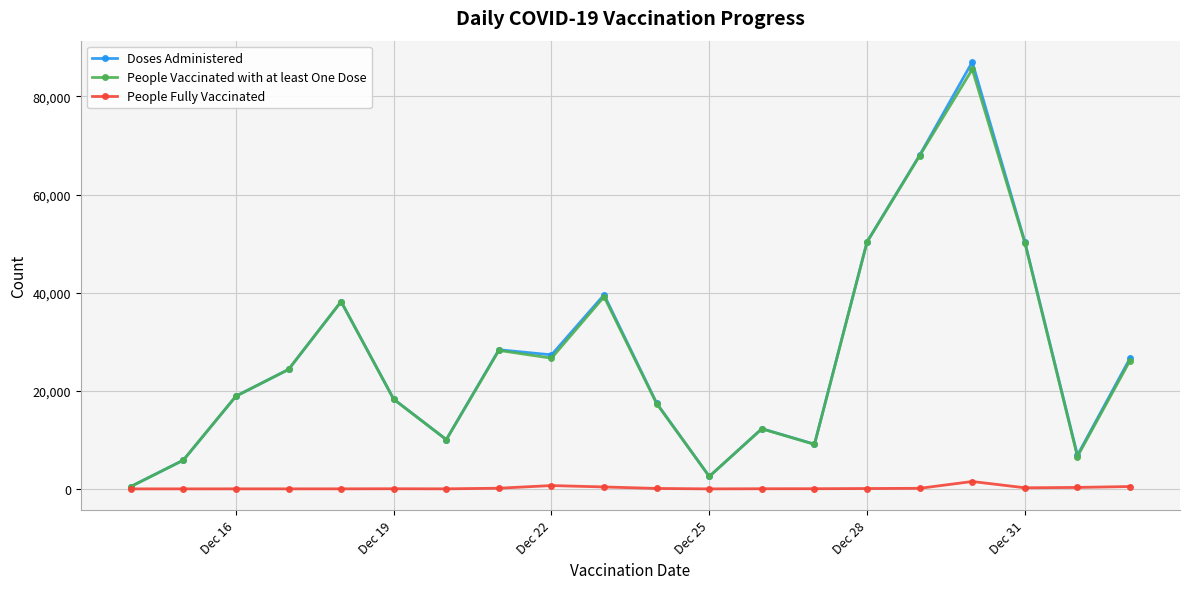

True or false: Doses Administered has more than 2 points higher than both neighbors.

True